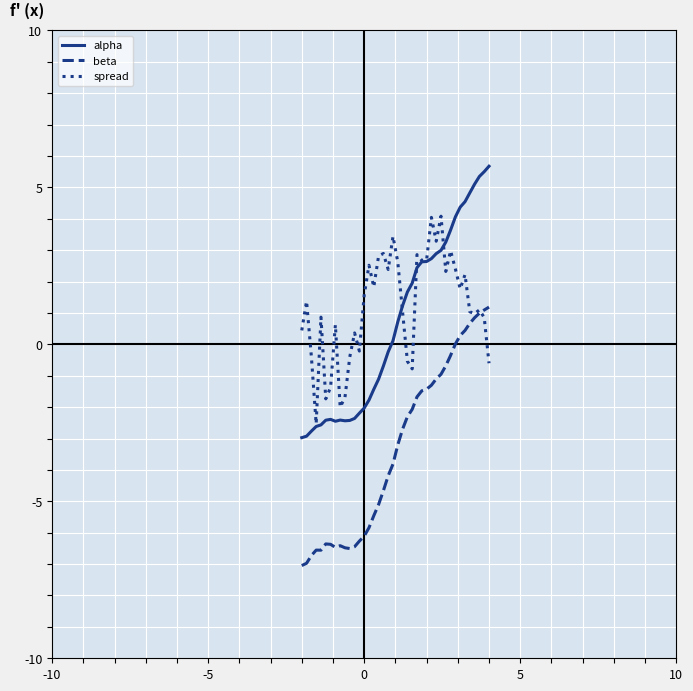

What is the difference between the second highest and minimum values in the alpha series?

8.5